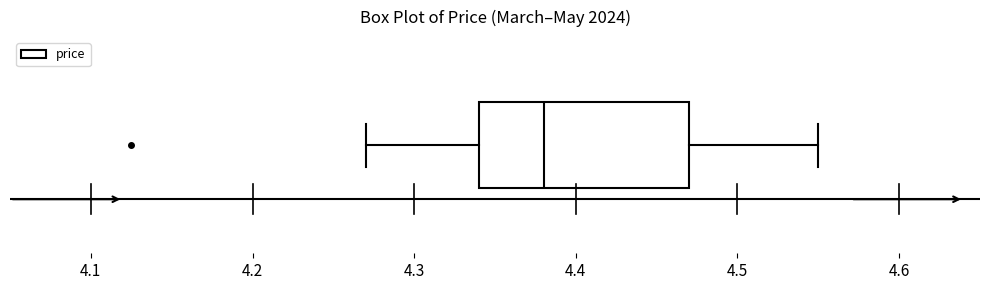

Transcribe this box plot: give where the median line is, the range the box spans, and where the two whiskers end, as read against the x-axis. The values are not printed on the chart, so give them approximately, as read against the axis.

median 4.38, box 4.34 to 4.47, whiskers 4.27 to 4.55